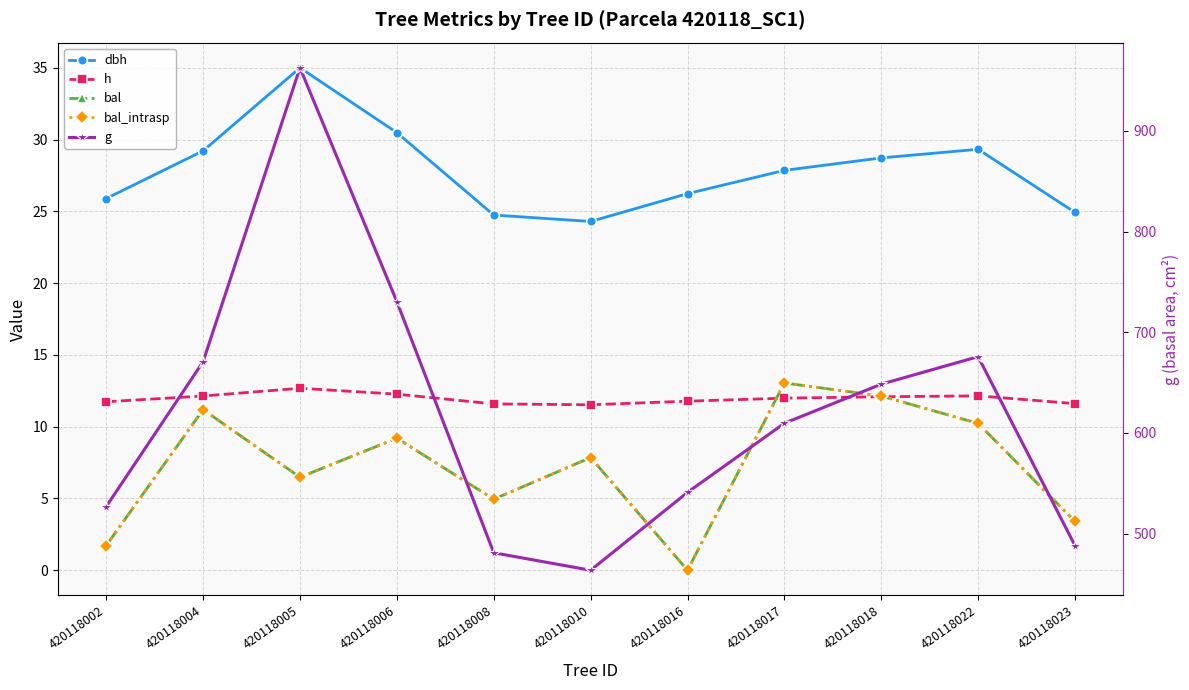

At how many categories does at least one series exceed 673?

3